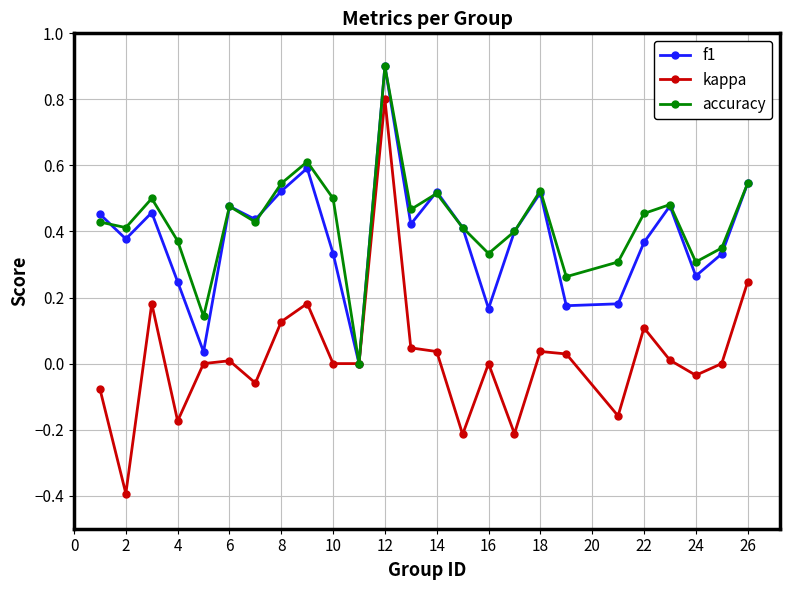

What are all the series names shown in the legend?

f1, kappa, accuracy